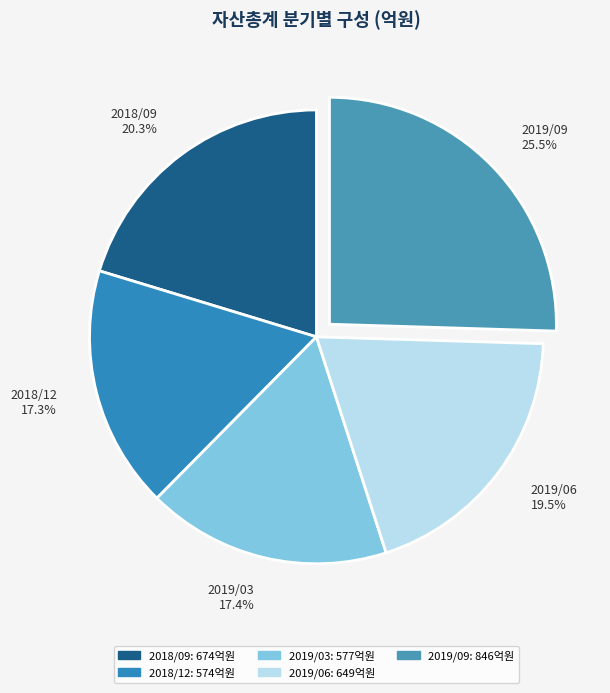

Is there any slice that represents more than half of the pie?

No